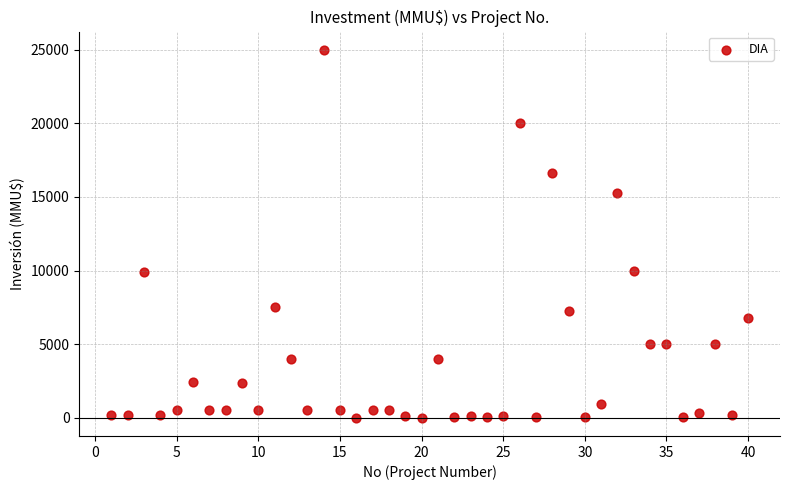

What is the range of Y values (max minus min)?

25000